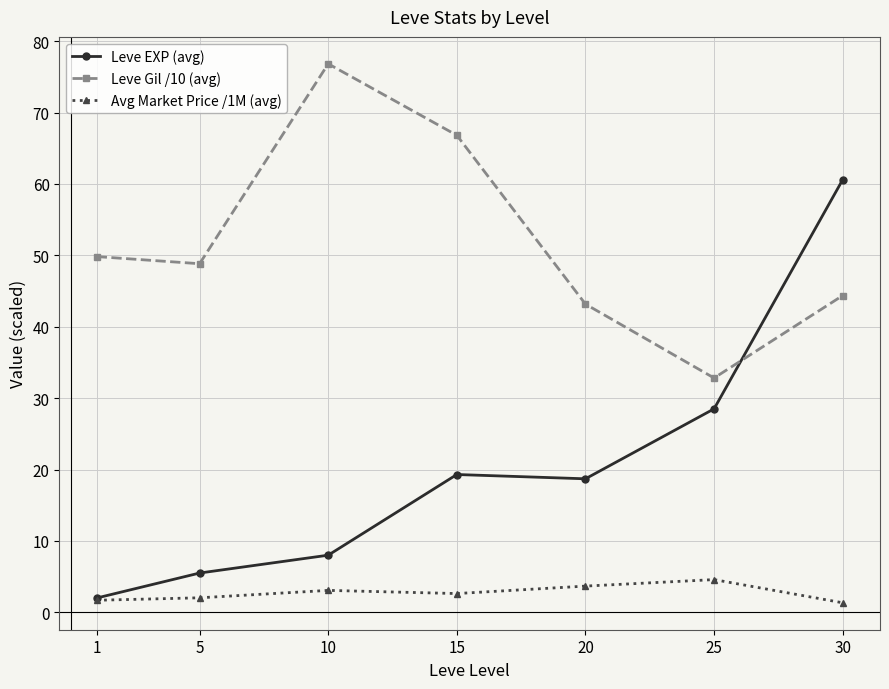

At 25, list the series in order from smallest to largest.

Avg Market Price /1M (avg), Leve EXP (avg), Leve Gil /10 (avg)